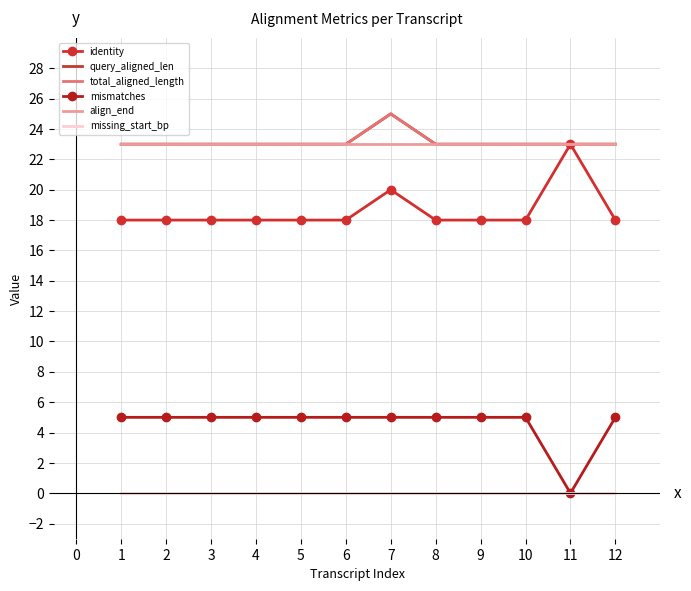

What are all the series names shown in the legend?

identity, query_aligned_len, total_aligned_length, mismatches, align_end, missing_start_bp